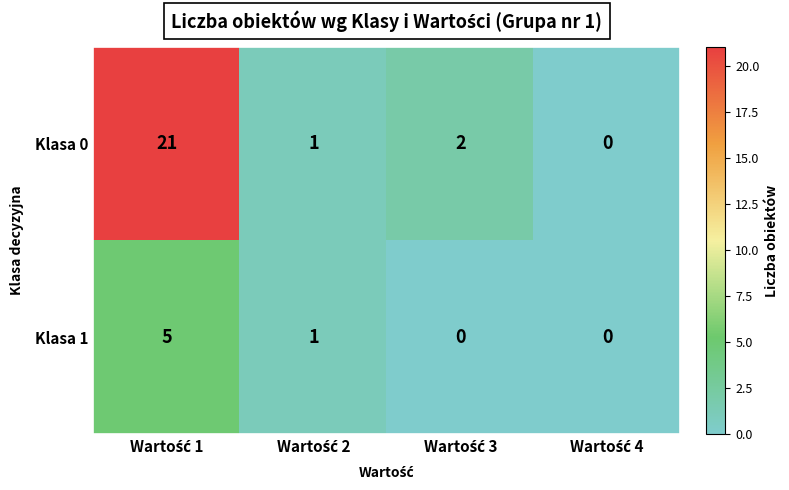

What is the sum of all Klasa 1 values?

6